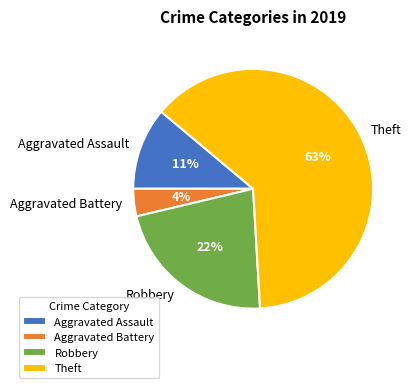

What is the smallest slice in the pie chart?

Aggravated Battery